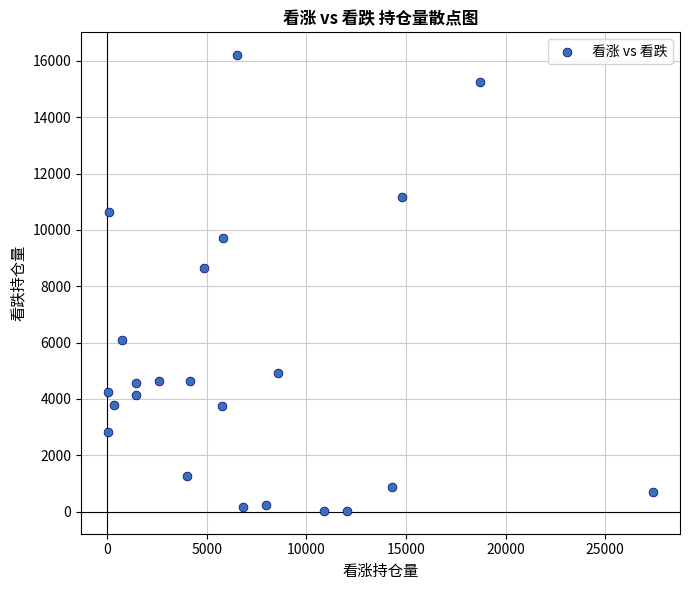

What Y value in the scatter plot is closest to 8115?

8642